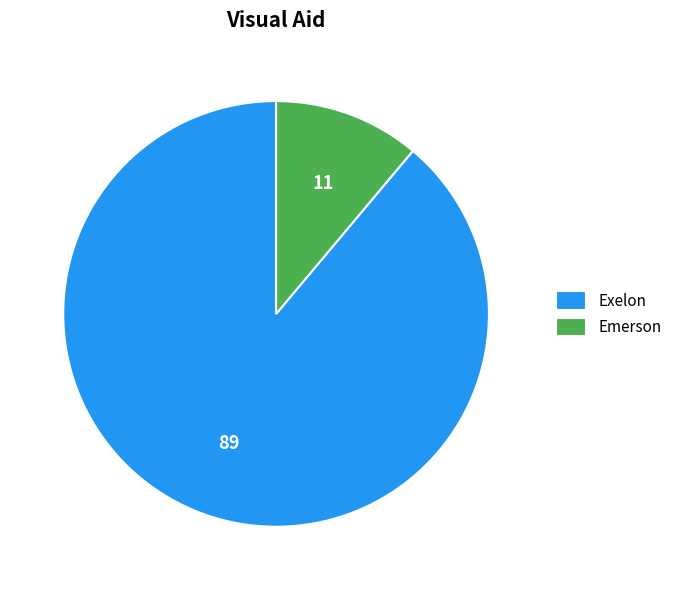

Is the sum of Exelon and Emerson greater than half?

Yes